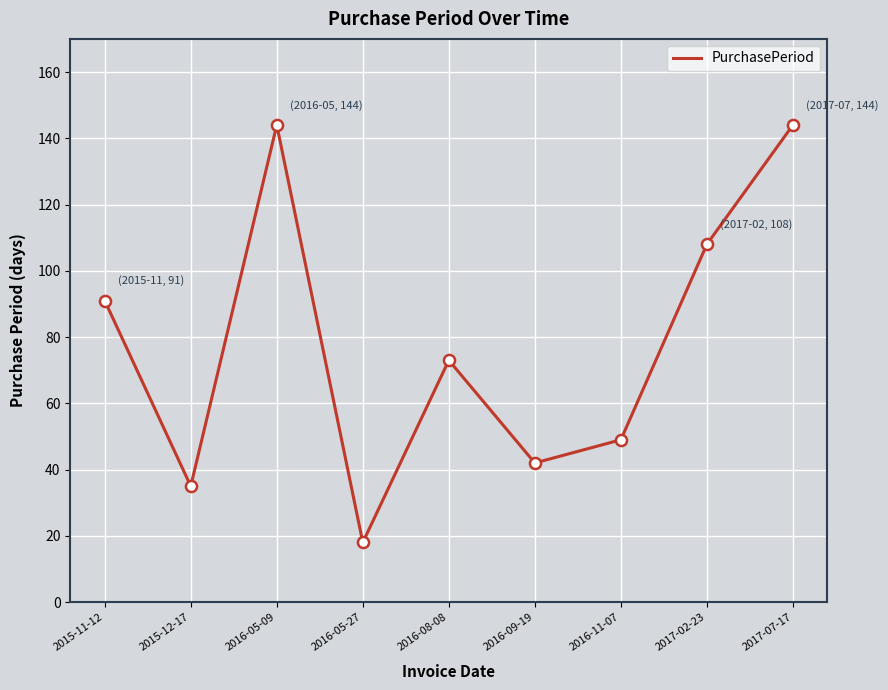

Does the chart display data point markers on the line(s)?

No